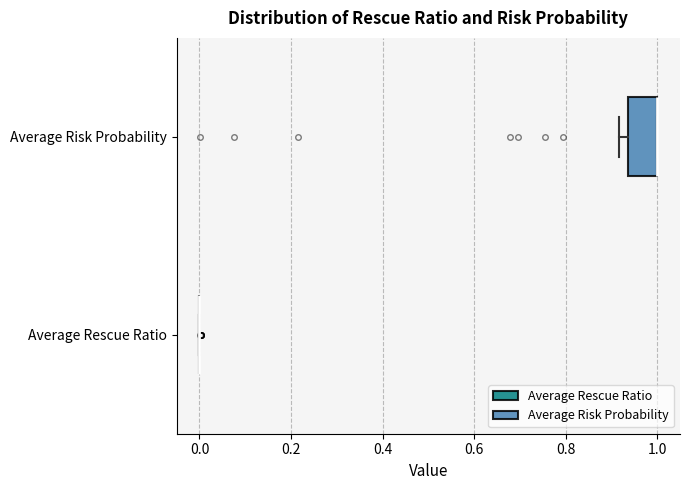

Reading bottom to top, read every box against the x-axis: the position of its median line, the range the box covers, and the ends of its whiskers. The values are not printed on the chart, so give them approximately, as read against the axis.

Average Rescue Ratio: box collapsed to a line at 0.00, whiskers 0.00 to 0.00
Average Risk Probability: median 1.00 (drawn on the box's right edge), box 0.94 to 1.00, whiskers 0.92 to 1.00